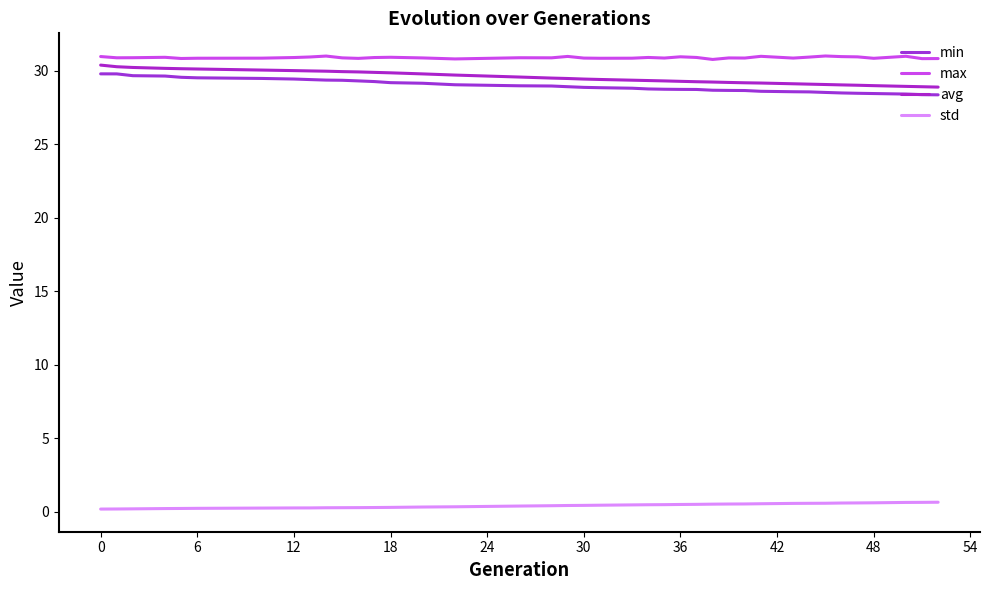

Is this an area chart (filled region under the line)?

No